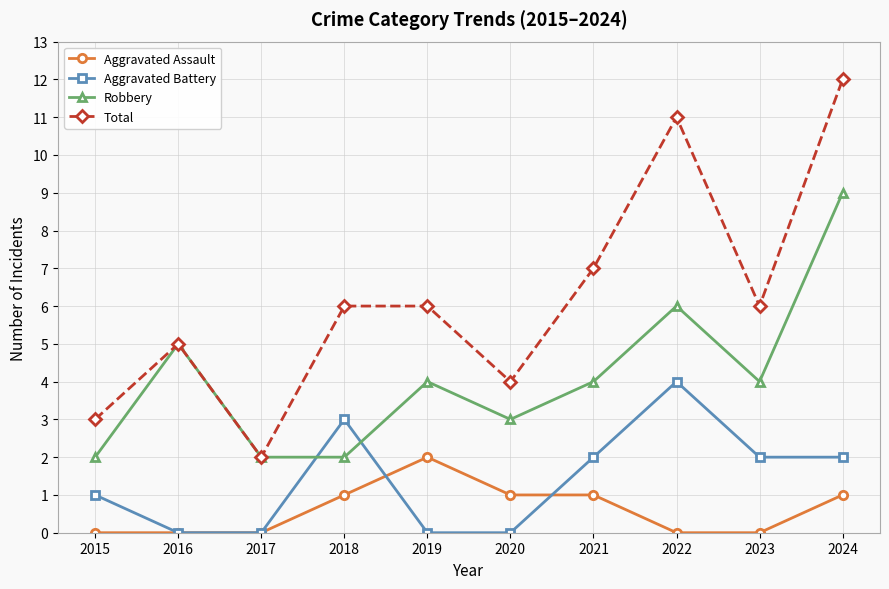

True or false: Aggravated Battery and Robbery cross at least once.

True